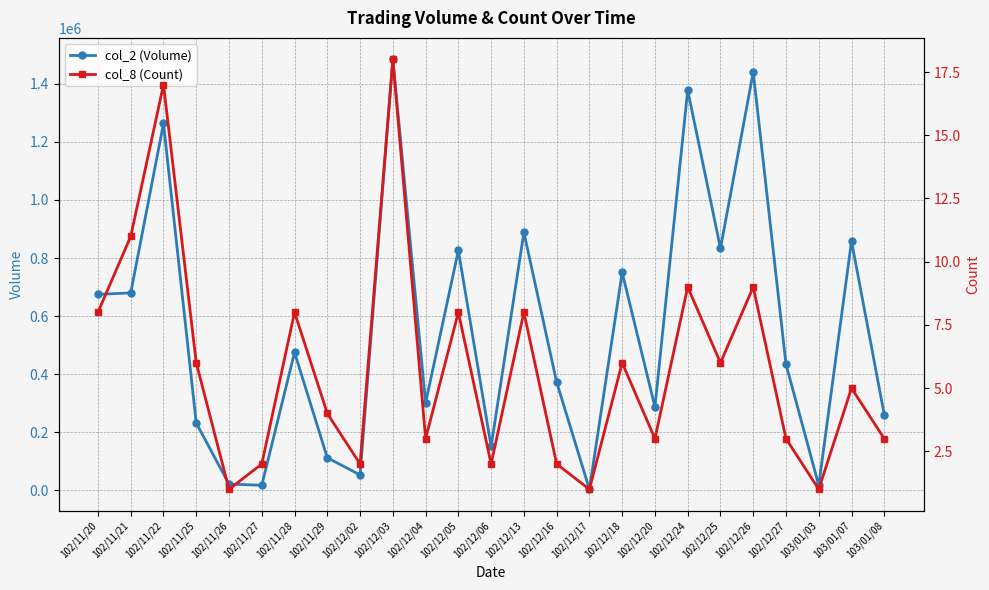

True or false: col_2 (Volume) has a value of 354520 at 102/11/25.

False